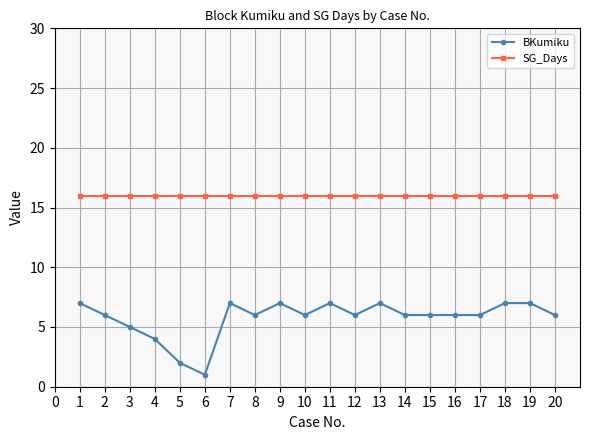

Is this an area chart (filled region under the line)?

No